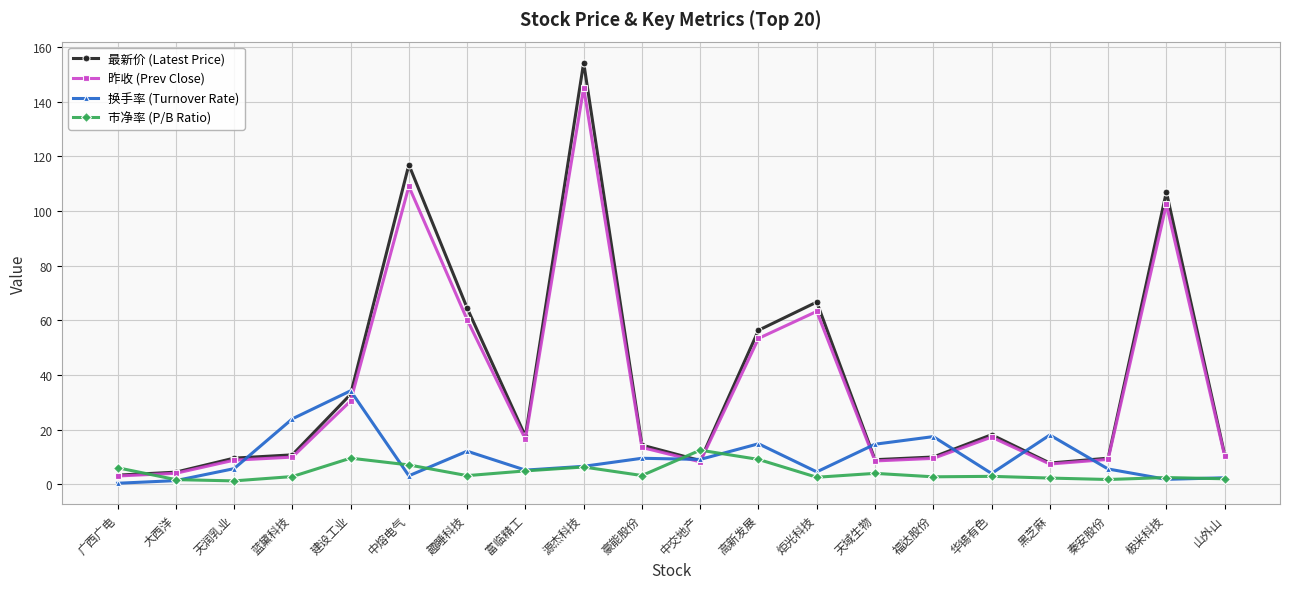

Is the value of 市净率 (P/B Ratio) at 趣睡科技 greater than the value of 昨收 (Prev Close) at 蓝黛科技?

No